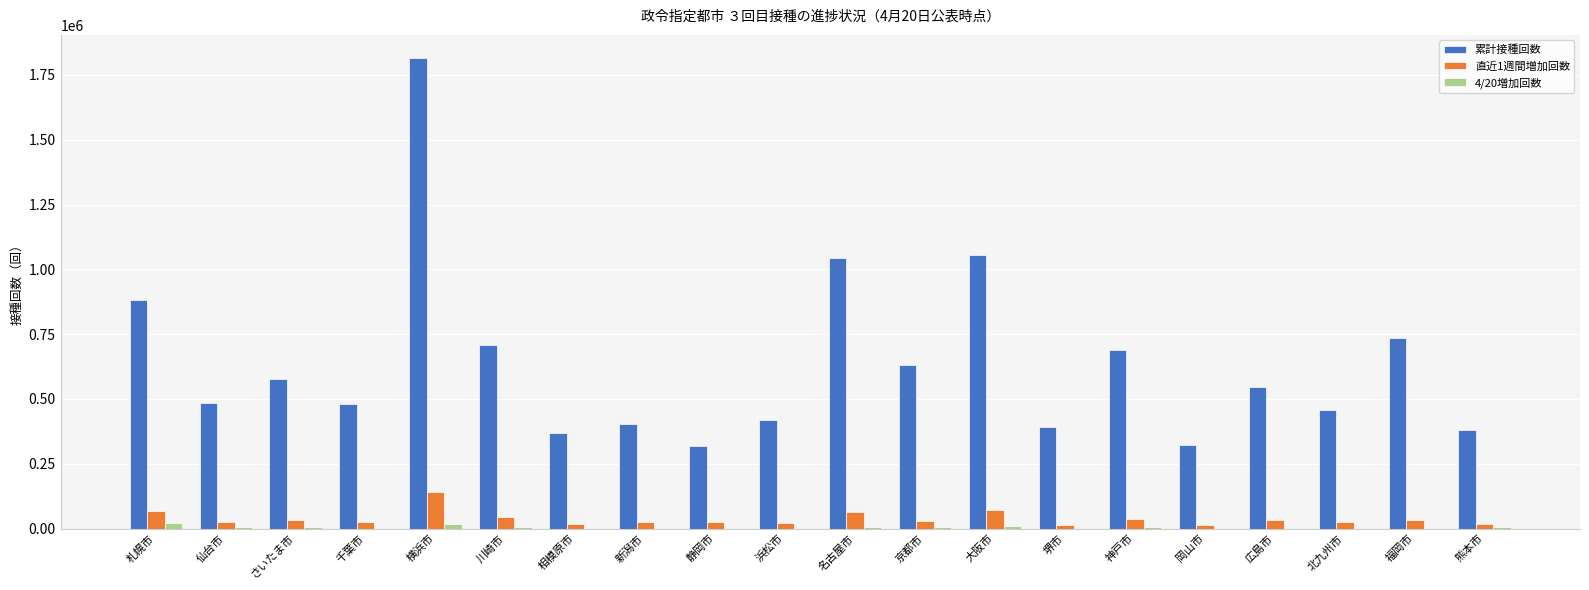

Between さいたま市 and 横浜市, which series saw the biggest shift?

累計接種回数